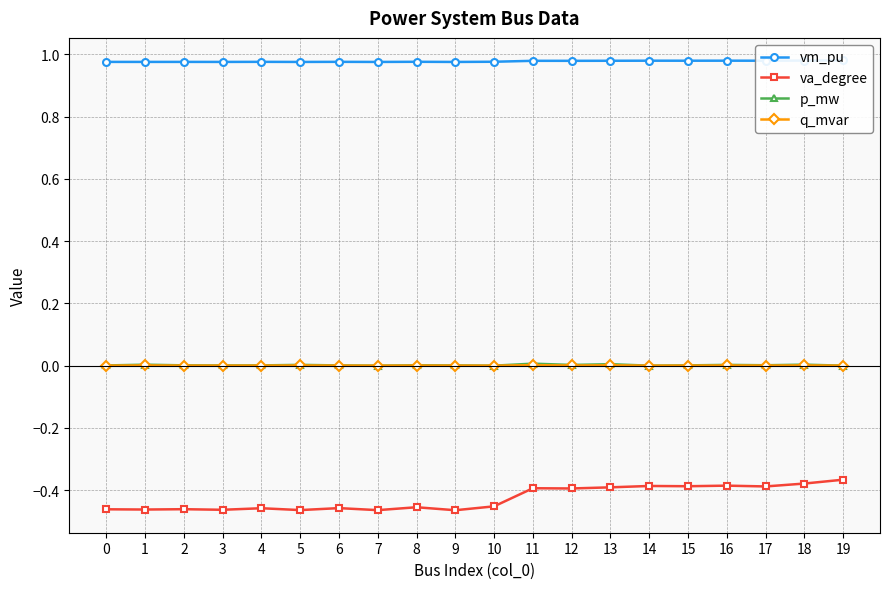

Is it true that vm_pu equals 0.5 at 13?

False